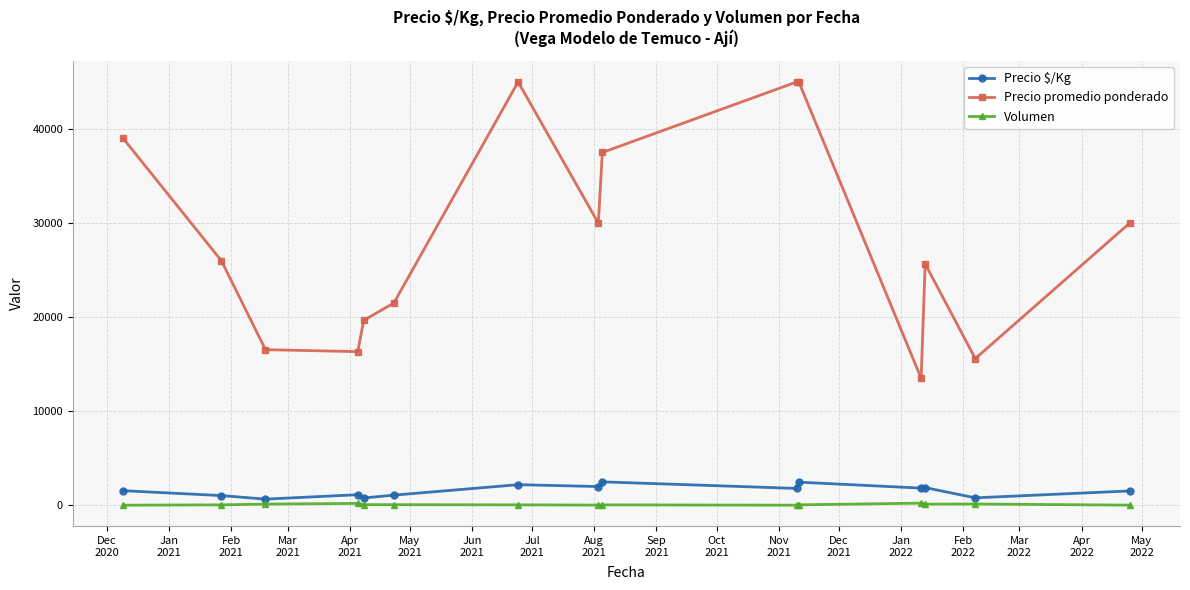

What is the value of the Precio $/Kg point at the 9th from the left?

2500.0